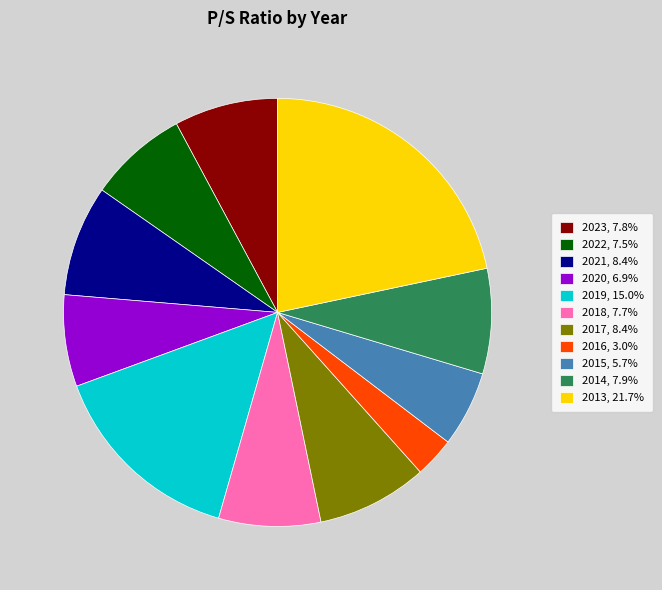

Is the sum of 2017, 8.4% and 2020, 6.9% greater than half?

No